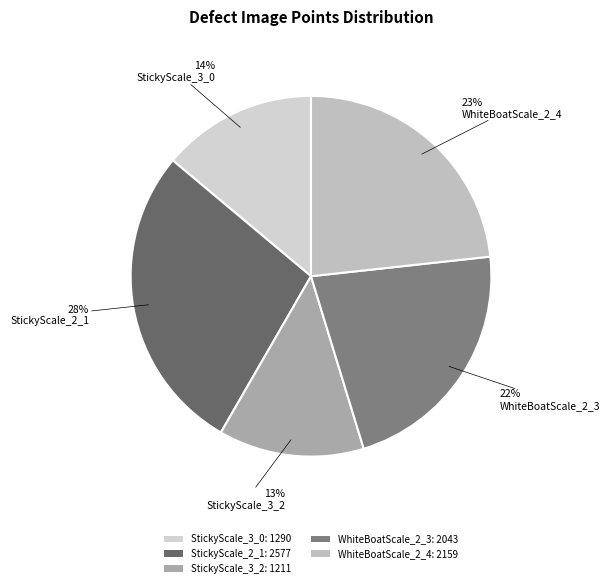

The WhiteBoatScale_2_4 slice represents 33% of the pie. True or false?

False